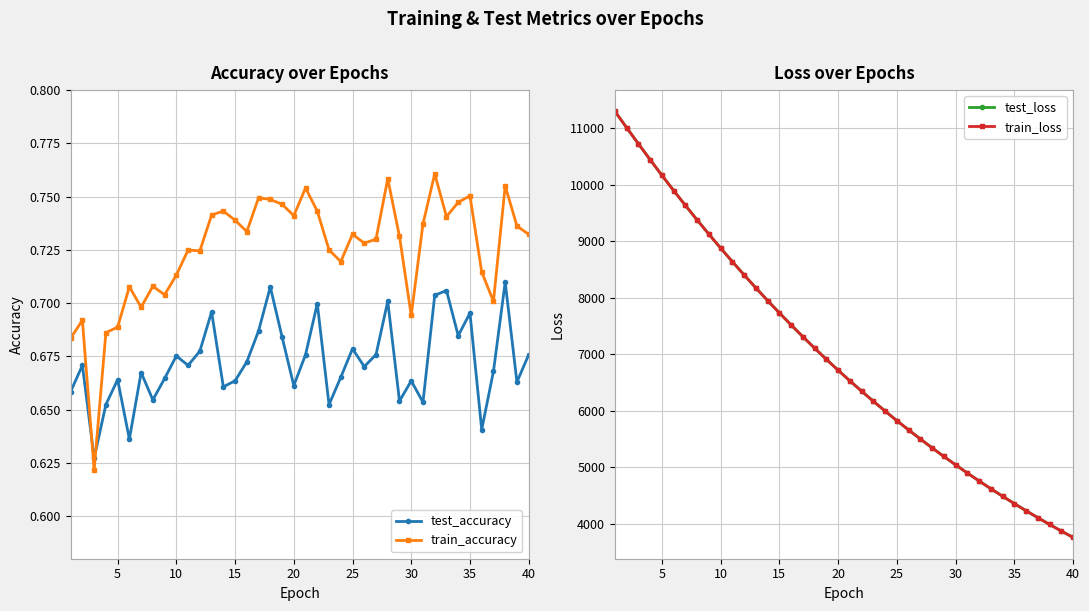

What is the minimum value for test_loss?

3753.8